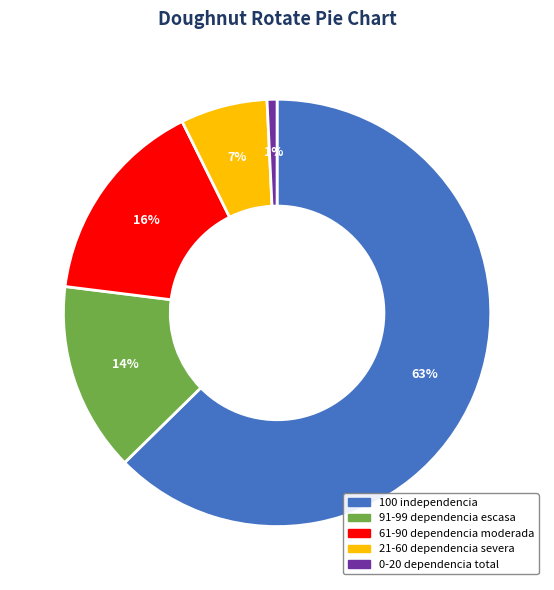

What is the ratio of the value at 61-90 dependencia moderada to the value at 91-99 dependencia escasa?

1.1